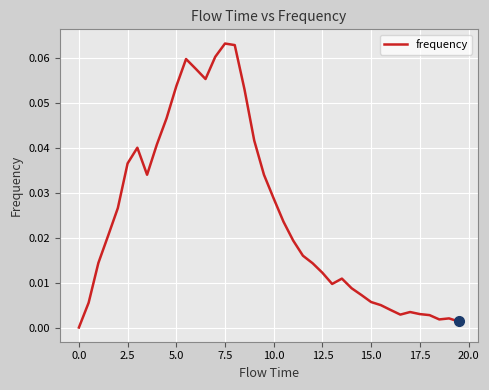

True or false: the data has more than 1 interior local peaks.

True